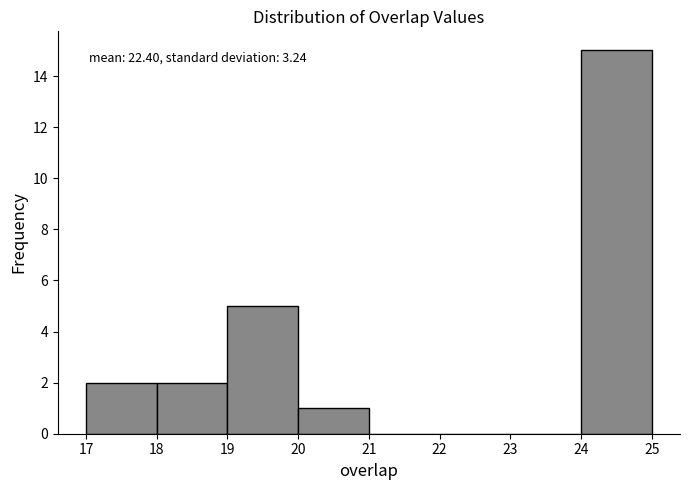

Which range on the x-axis has the tallest bar?

24 to 25